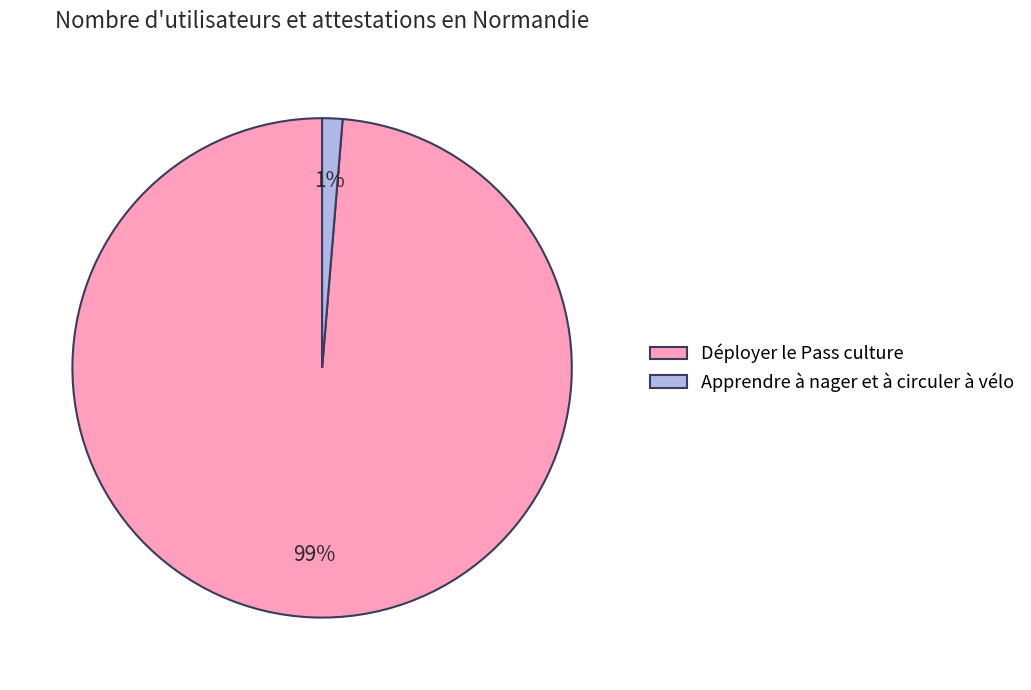

Which slice is the smallest?

Apprendre à nager et à circuler à vélo